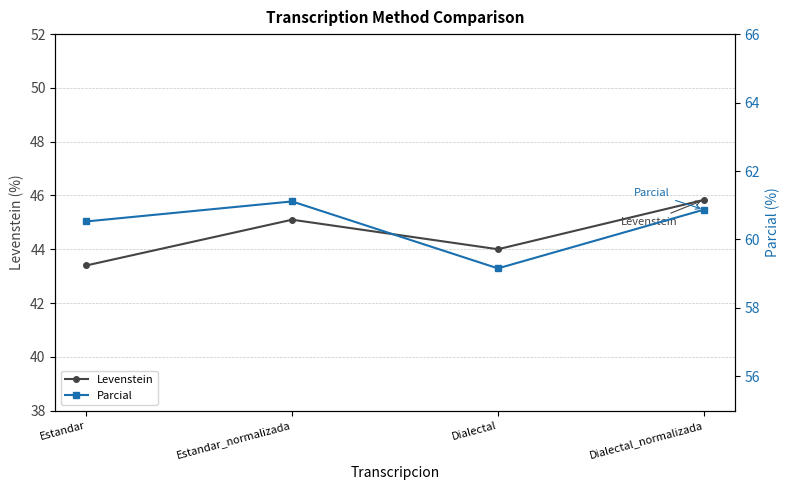

Reading right to left, list all the values displayed in this chart.

Levenstein: Dialectal_normalizada=45.8	Dialectal=44.0	Estandar_normalizada=45.1	Estandar=43.4
Parcial: Dialectal_normalizada=60.9	Dialectal=59.2	Estandar_normalizada=61.1	Estandar=60.5